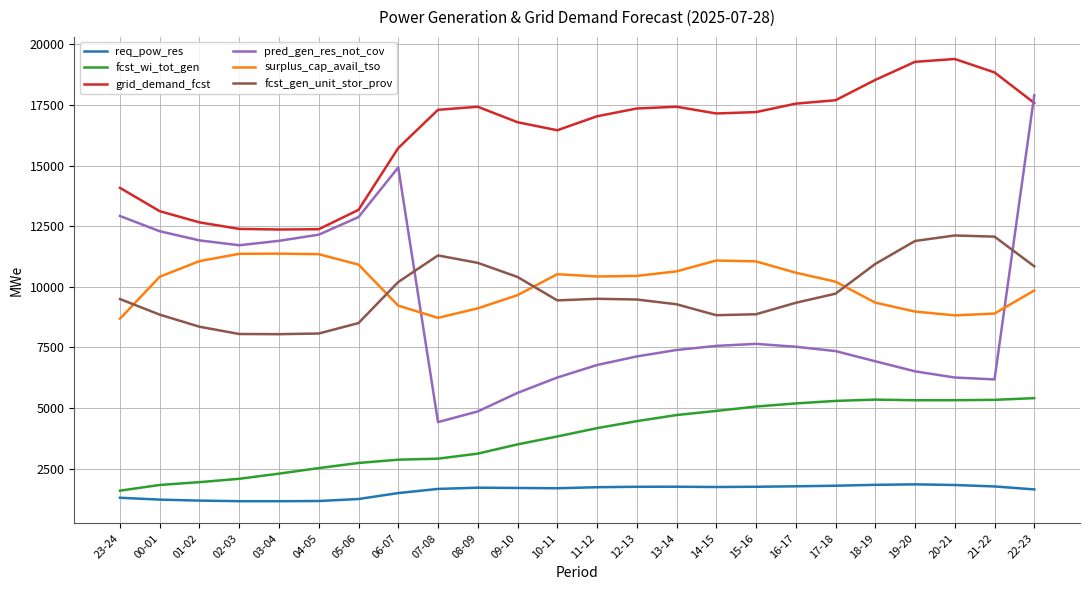

True or false: grid_demand_fcst and fcst_gen_unit_stor_prov intersect in this chart.

False